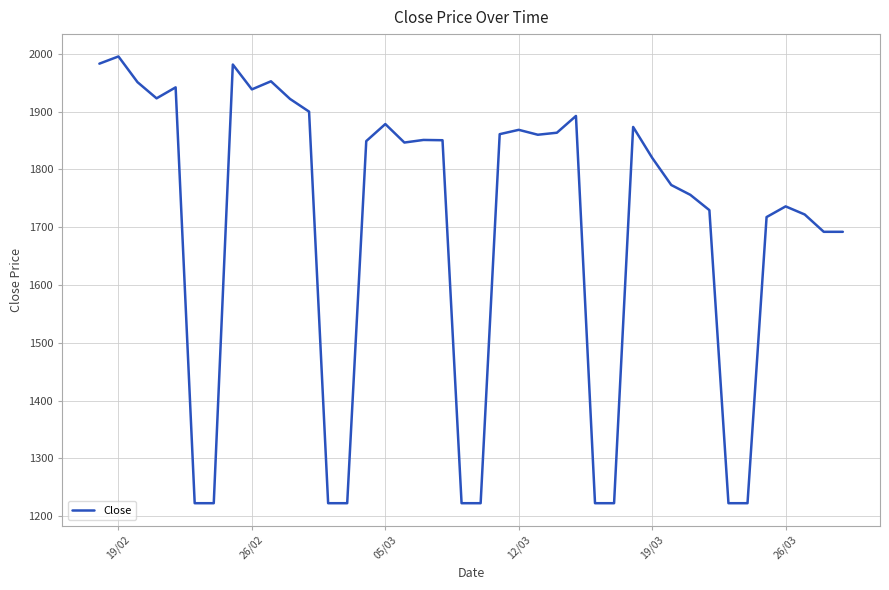

What is the minimum value shown in the chart?

1222.3